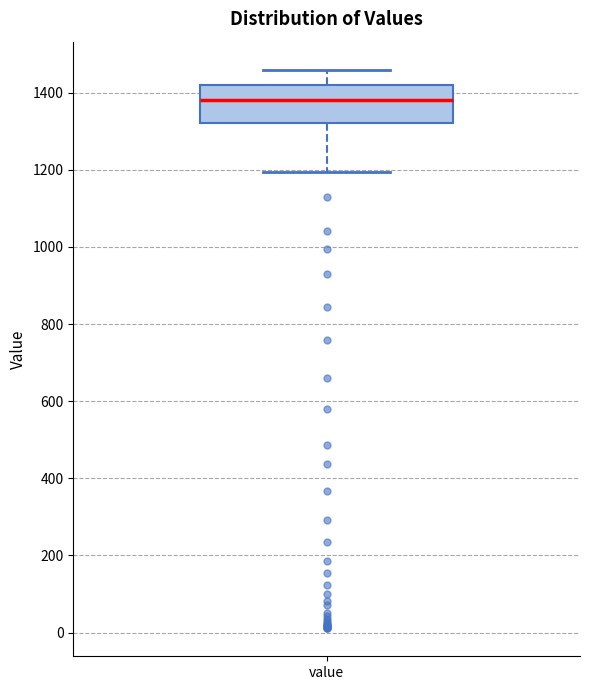

Read this box plot against the y-axis: the position of the median line, the range covered by the box, and the ends of both whiskers. The values are not printed on the chart, so give them approximately, as read against the axis.

median 1380, box 1320 to 1420, whiskers 1200 to 1460